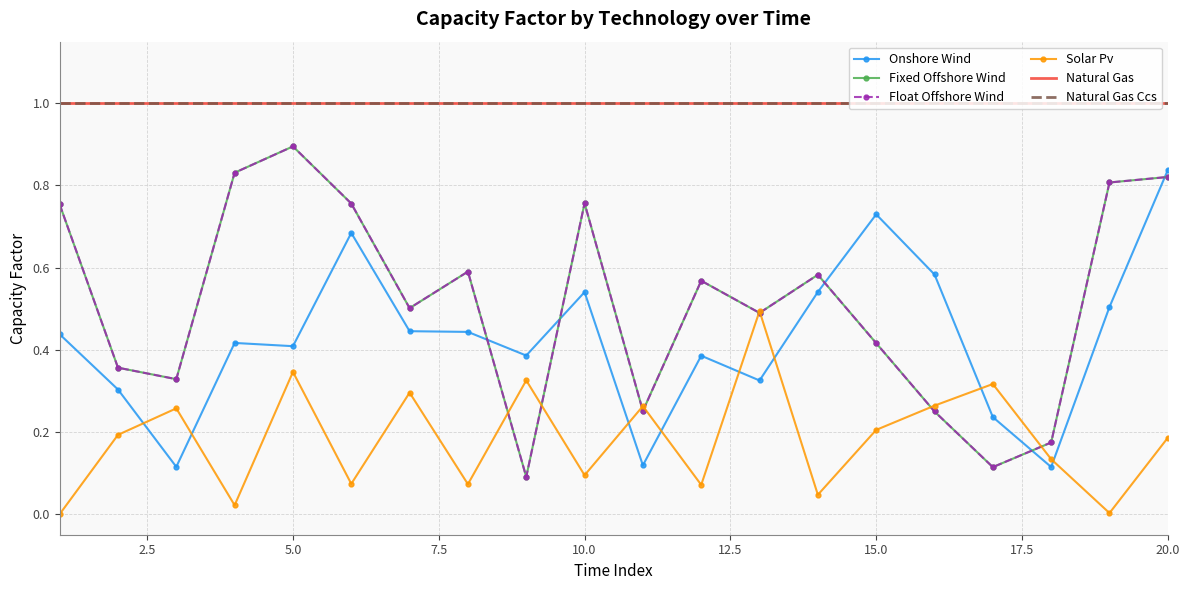

How many lines are shown in the chart?

6